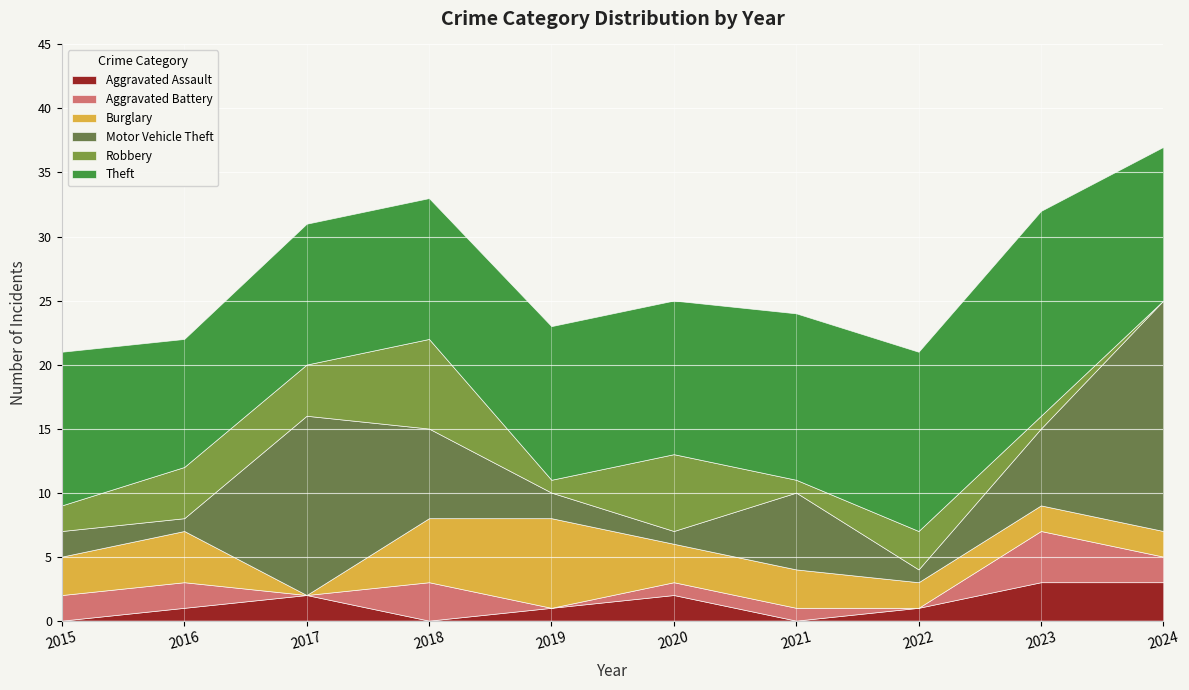

What is the total value across all series at 2018?

33